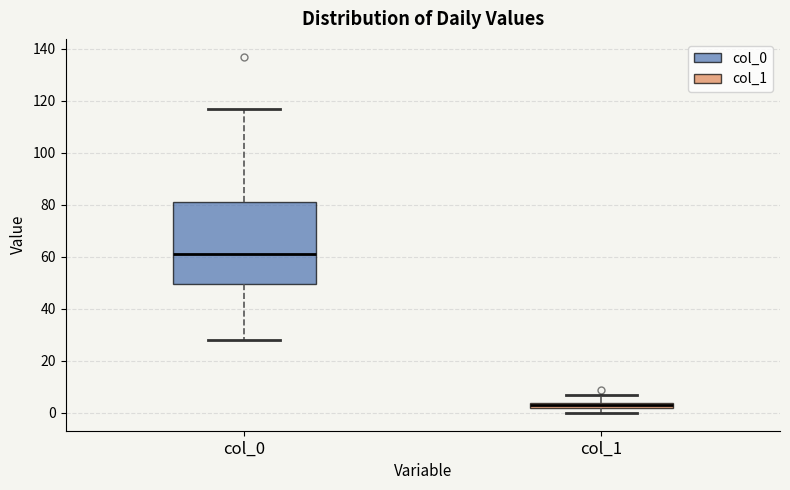

Which box is the tallest, from its lower edge to its upper edge?

col_0